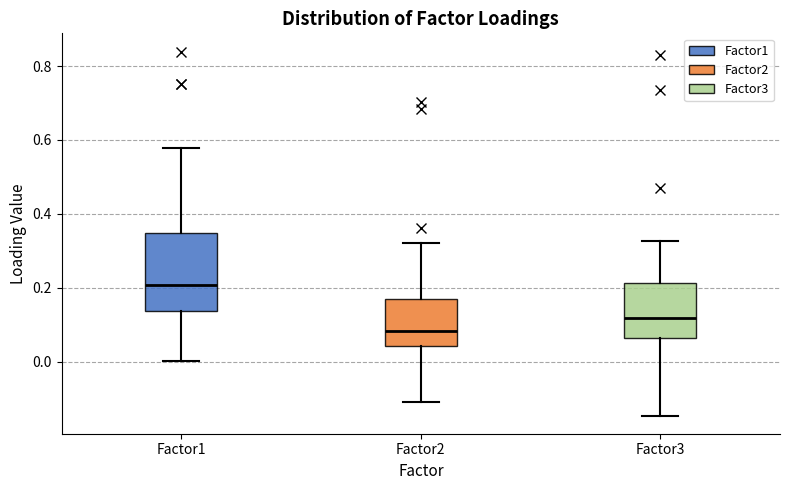

Reading left to right, transcribe this box plot: for each box, give where its median line is, the range the box spans, and where its two whiskers end, as read against the y-axis. The values are not printed on the chart, so give them approximately, as read against the axis.

Factor1: median 0.20, box 0.14 to 0.34, whiskers 0.00 to 0.58
Factor2: median 0.08, box 0.04 to 0.16, whiskers -0.10 to 0.32
Factor3: median 0.12, box 0.06 to 0.22, whiskers -0.14 to 0.32